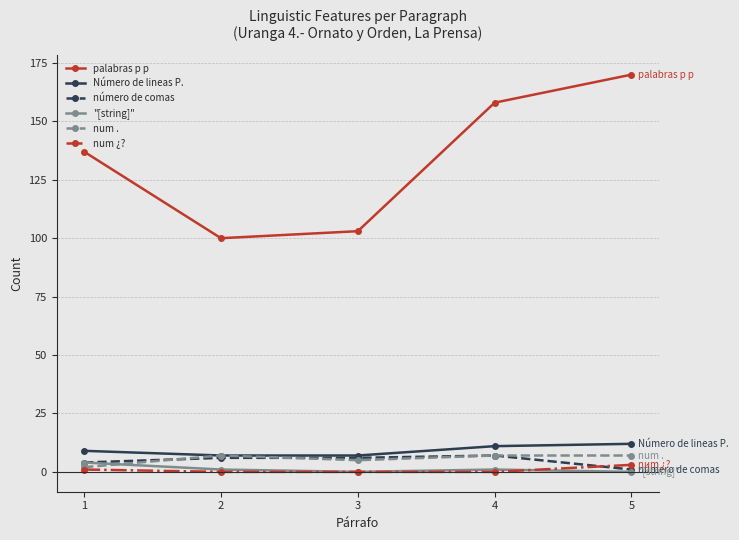

Reading left to right, what are all the values shown in this chart?

palabras p p: 1=137	2=100	3=103	4=158	5=170
Número de lineas P.: 1=9	2=7	3=7	4=11	5=12
número de comas: 1=4	2=6	3=6	4=7	5=1
"[string]": 1=4	2=1	3=0	4=1	5=0
num .: 1=2	2=7	3=5	4=7	5=7
num ¿?: 1=1	2=0	3=0	4=0	5=3